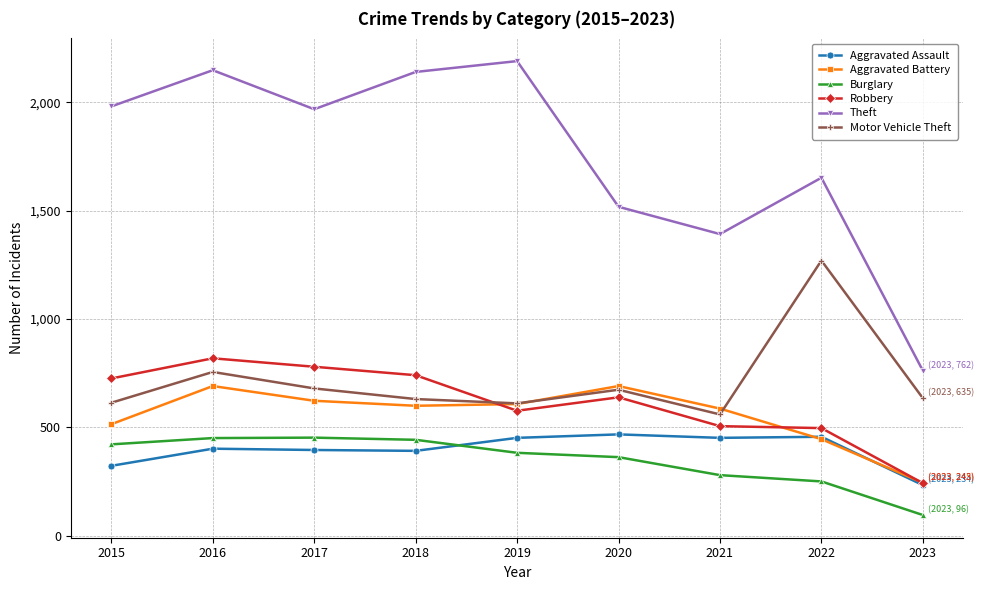

The value of Robbery at 2018 is 307. True or false?

False